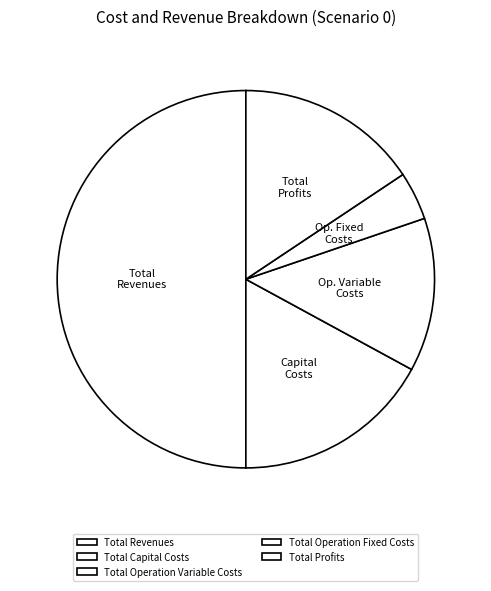

Which slice is the smallest?

Total Operation Fixed Costs